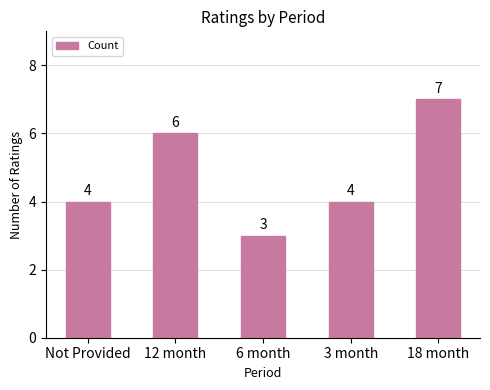

Is it true that the value at Not Provided is 7?

False